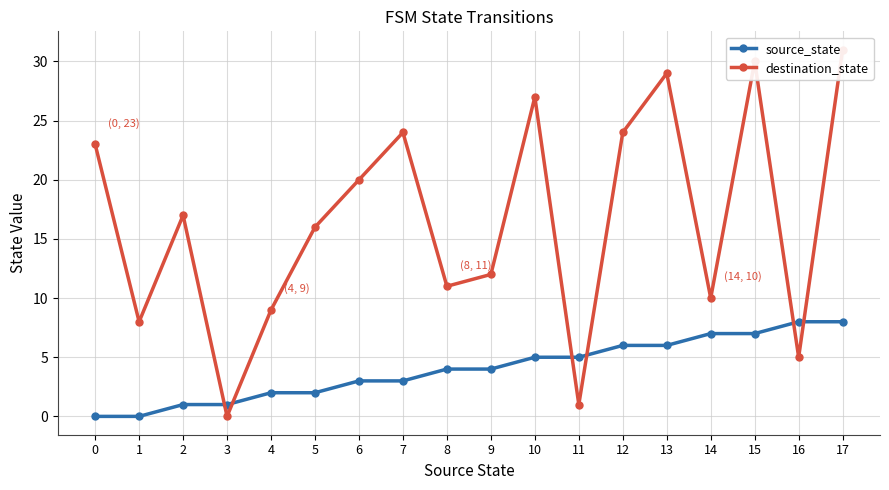

What is the difference between the maximum and second lowest values in the destination_state series?

30